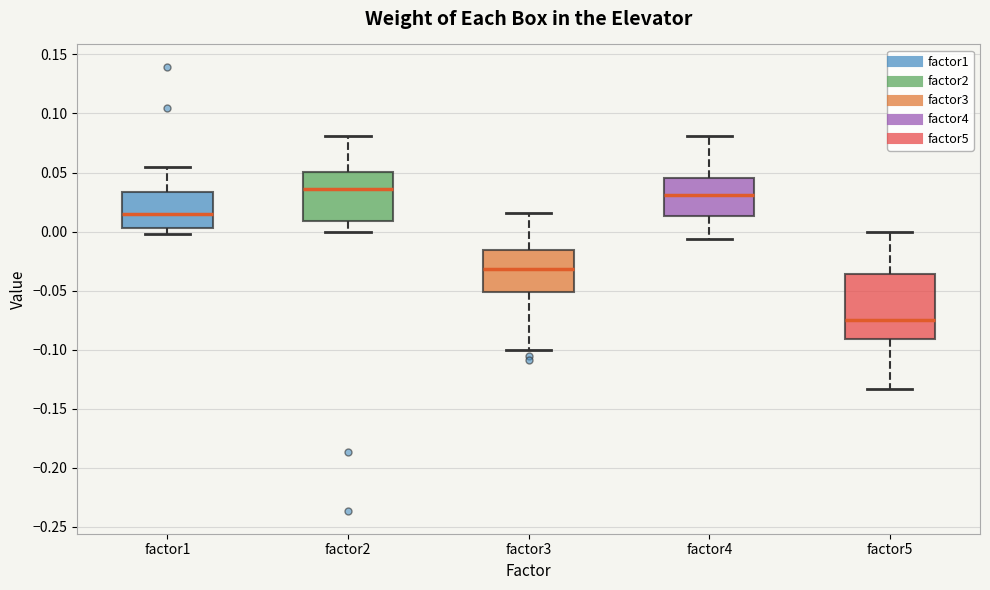

Which box's median line is the highest?

factor2